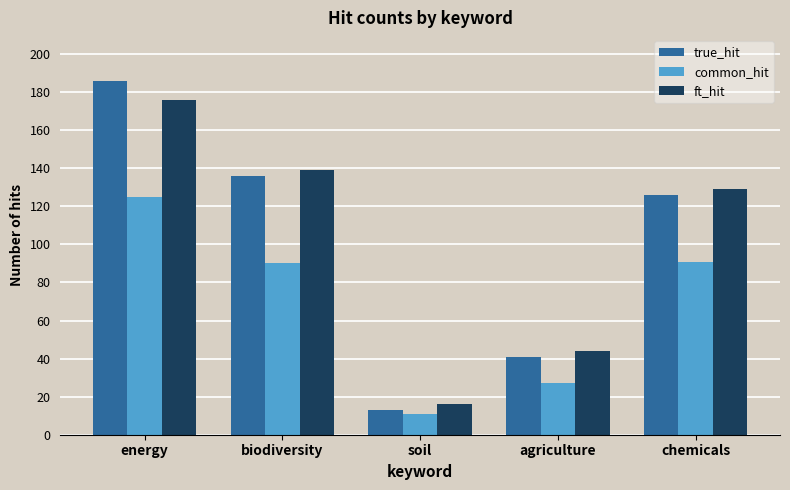

At which label does common_hit reach its minimum?

soil